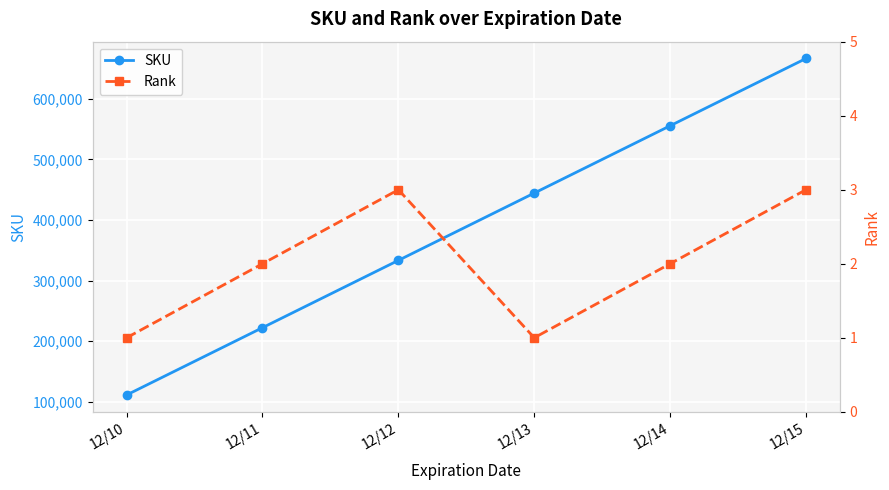

Reading right to left, what are all the values shown in this chart?

SKU: 666666	555555	444444	333333	222222	111111
Rank: 3	2	1	3	2	1